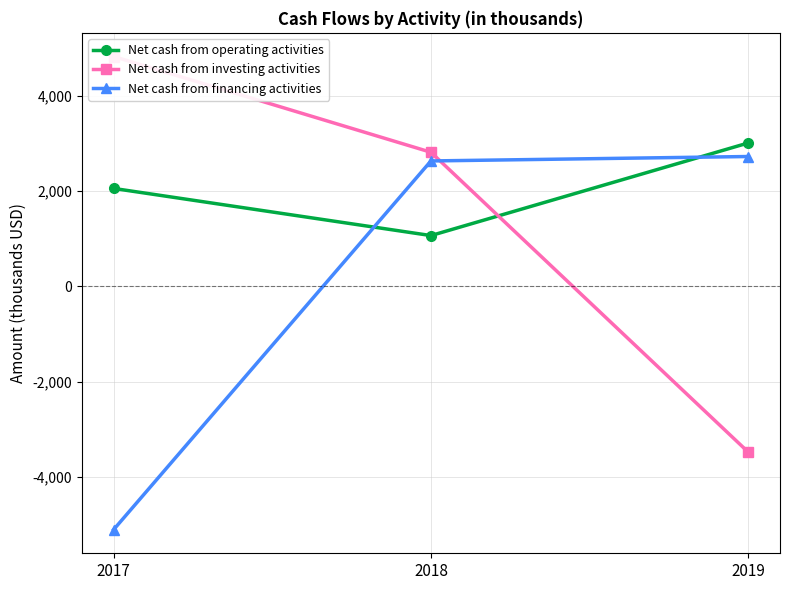

What is the difference between the second highest and minimum values in the Net cash from operating activities series?

988